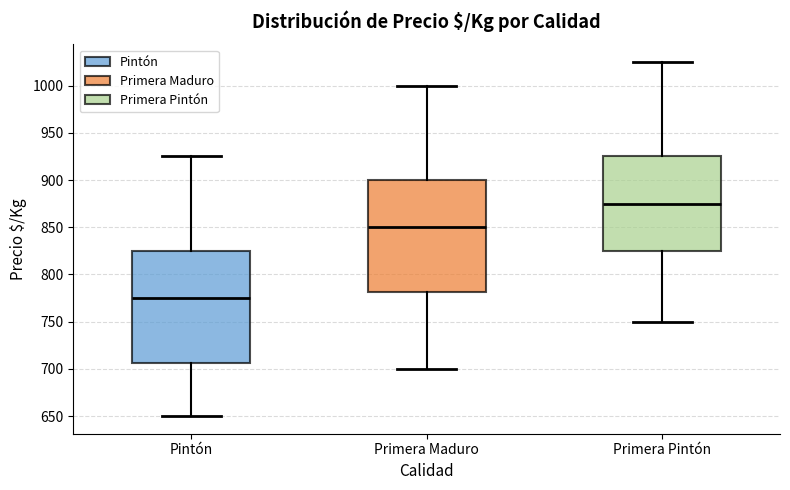

Where does the lower whisker of the box for Pintón end on the y-axis? The values are not printed on the chart, so give them approximately, as read against the axis.

650